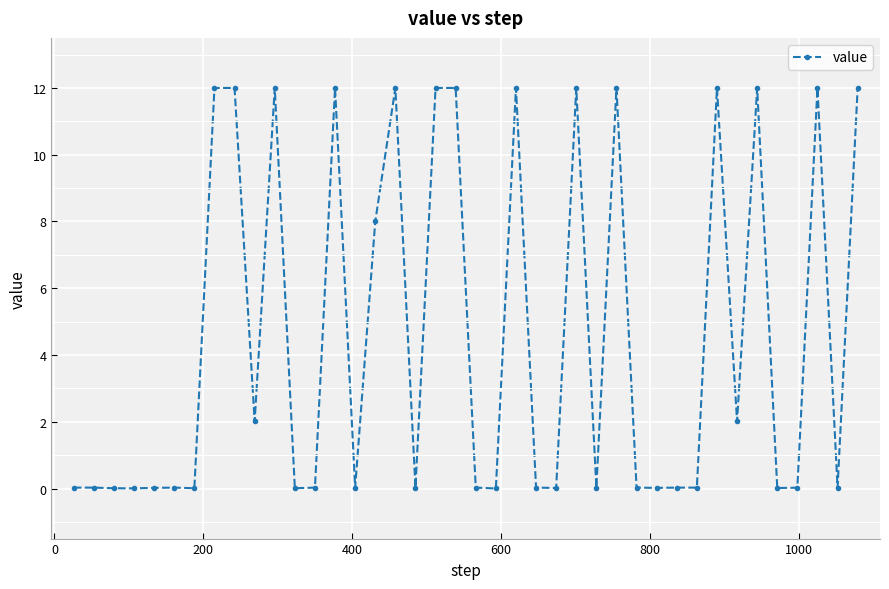

What is the maximum value shown in the chart?

12.0